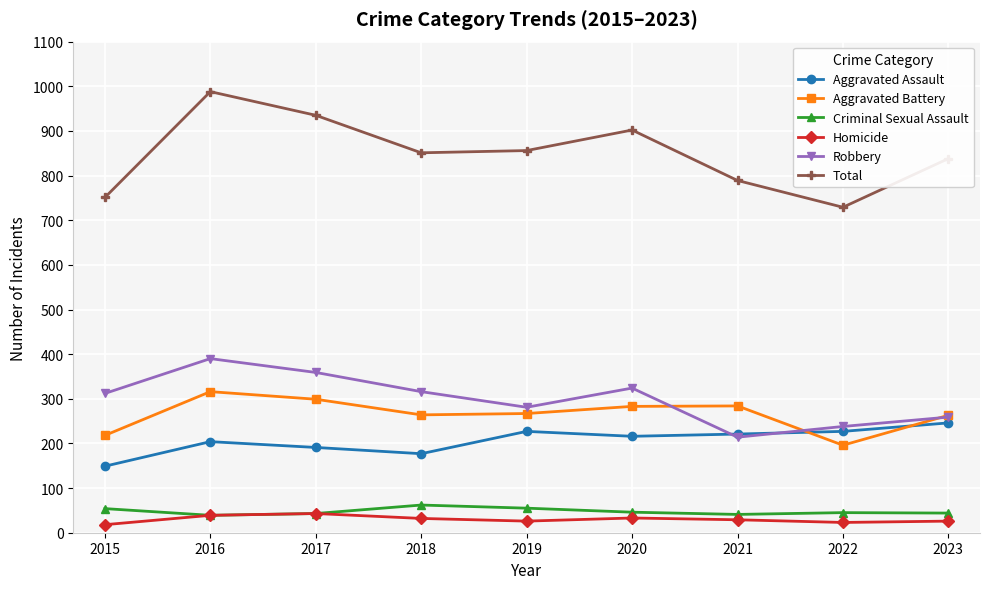

What is the difference between the highest and lowest values at 2017?

892